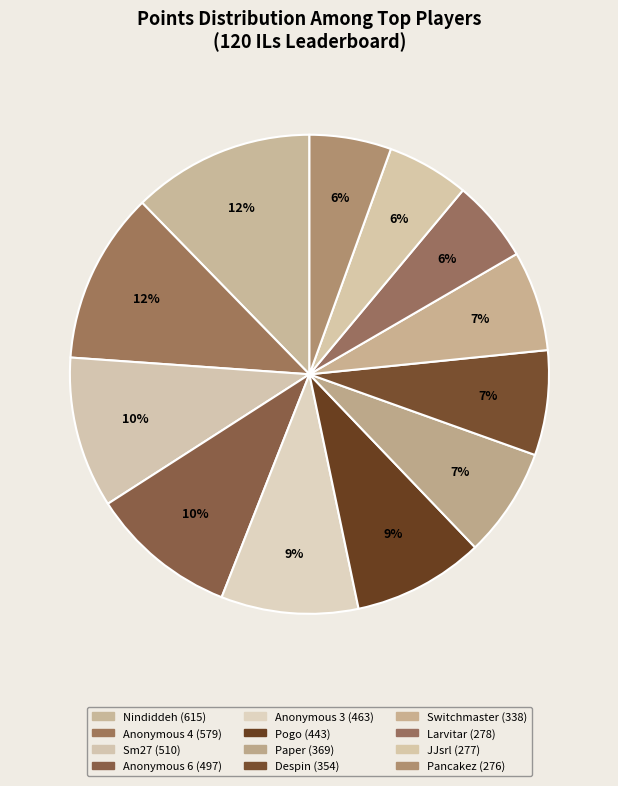

How many segments does this pie chart have?

12